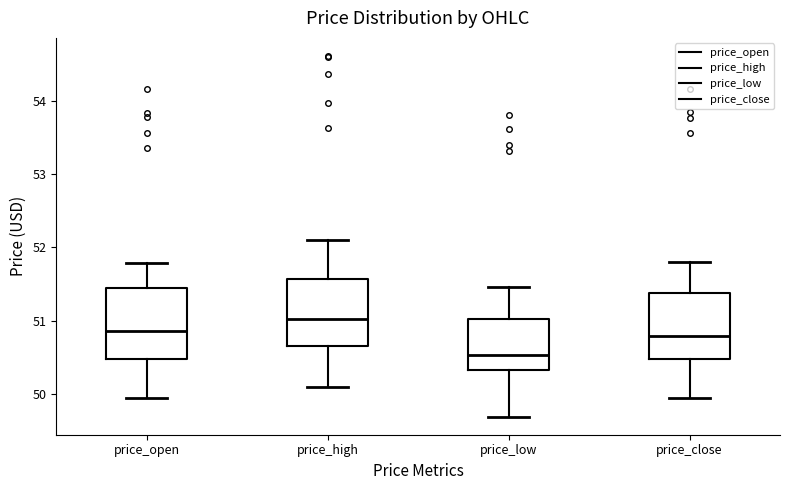

Which box's median line is the highest?

price_high